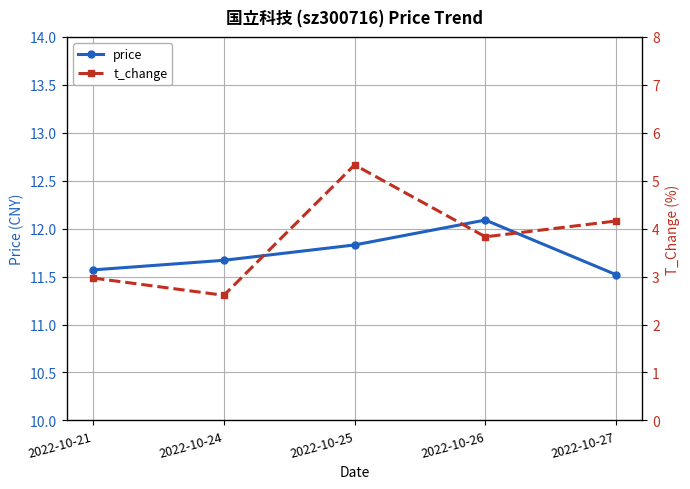

True or false: price has more than 2 interior local peaks.

False